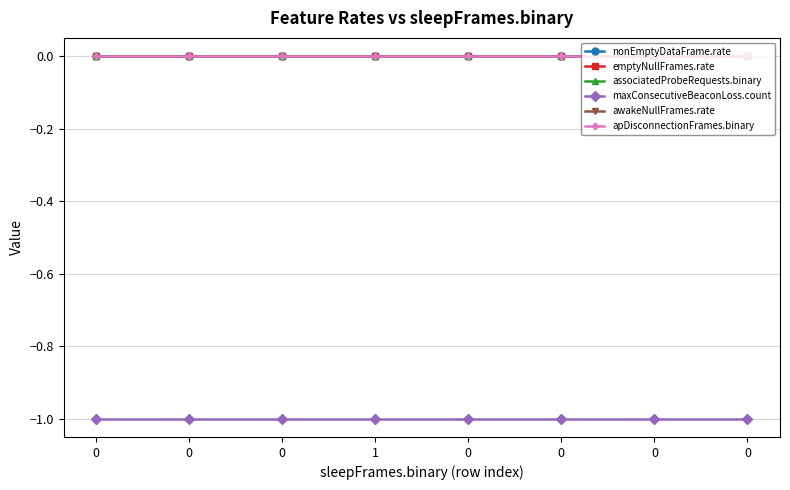

Reading left to right, what are all the values shown in this chart?

nonEmptyDataFrame.rate: 0=0	0=0	0=0	1=0	0=0	0=0	0=0	0=0
emptyNullFrames.rate: 0=0	0=0	0=0	1=0	0=0	0=0	0=0	0=0
associatedProbeRequests.binary: 0=0	0=0	0=0	1=0	0=0	0=0	0=0	0=0
maxConsecutiveBeaconLoss.count: 0=-1	0=-1	0=-1	1=-1	0=-1	0=-1	0=-1	0=-1
awakeNullFrames.rate: 0=0	0=0	0=0	1=0	0=0	0=0	0=0	0=0
apDisconnectionFrames.binary: 0=0	0=0	0=0	1=0	0=0	0=0	0=0	0=0